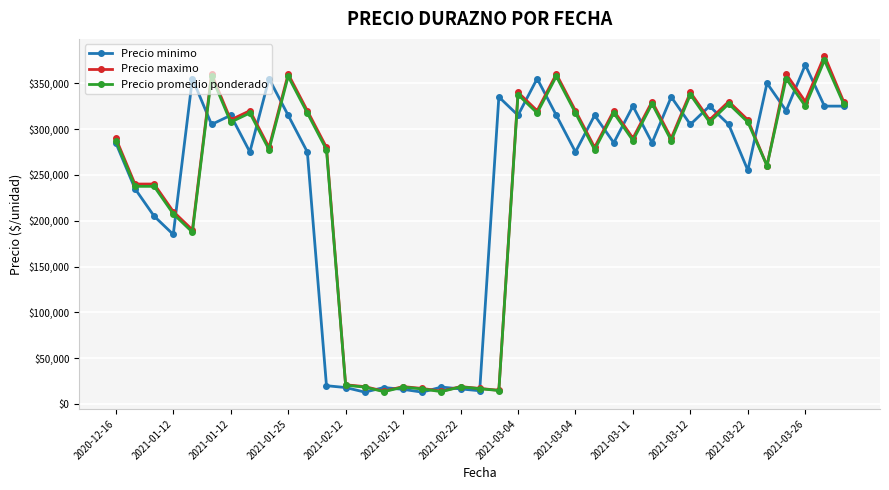

What is the value of the Precio minimo point at the 6th from the left?

305000